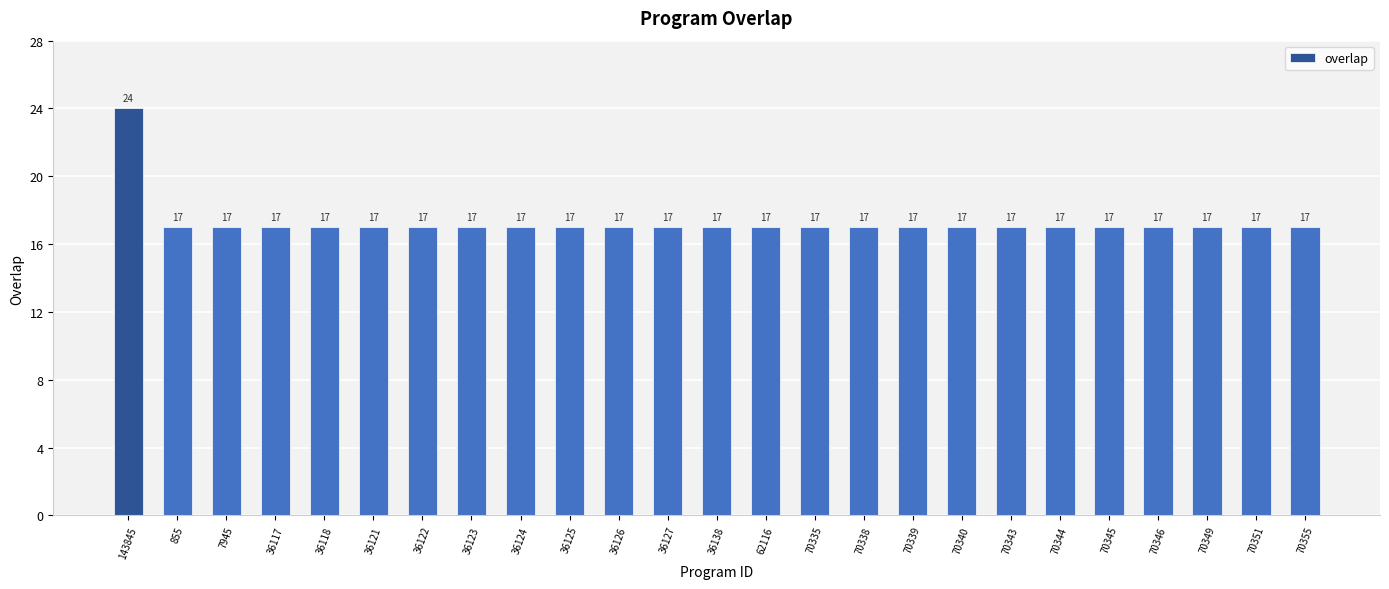

What is the maximum value shown in the chart?

24